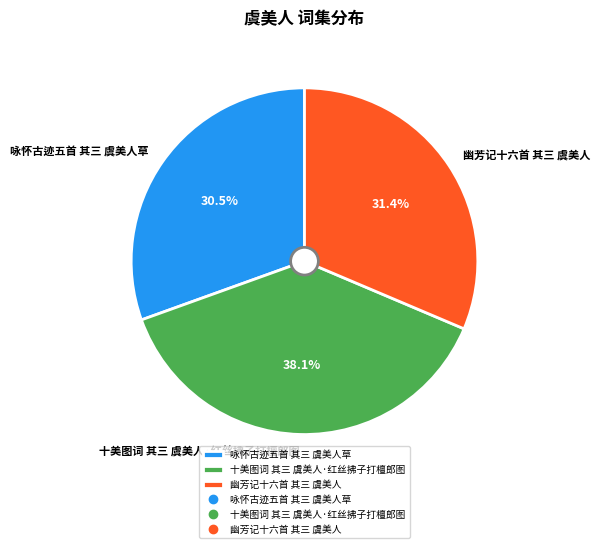

Does 十美图词 其三 虞美人·红丝拂子打檀郎图 account for over 50% of the chart?

No